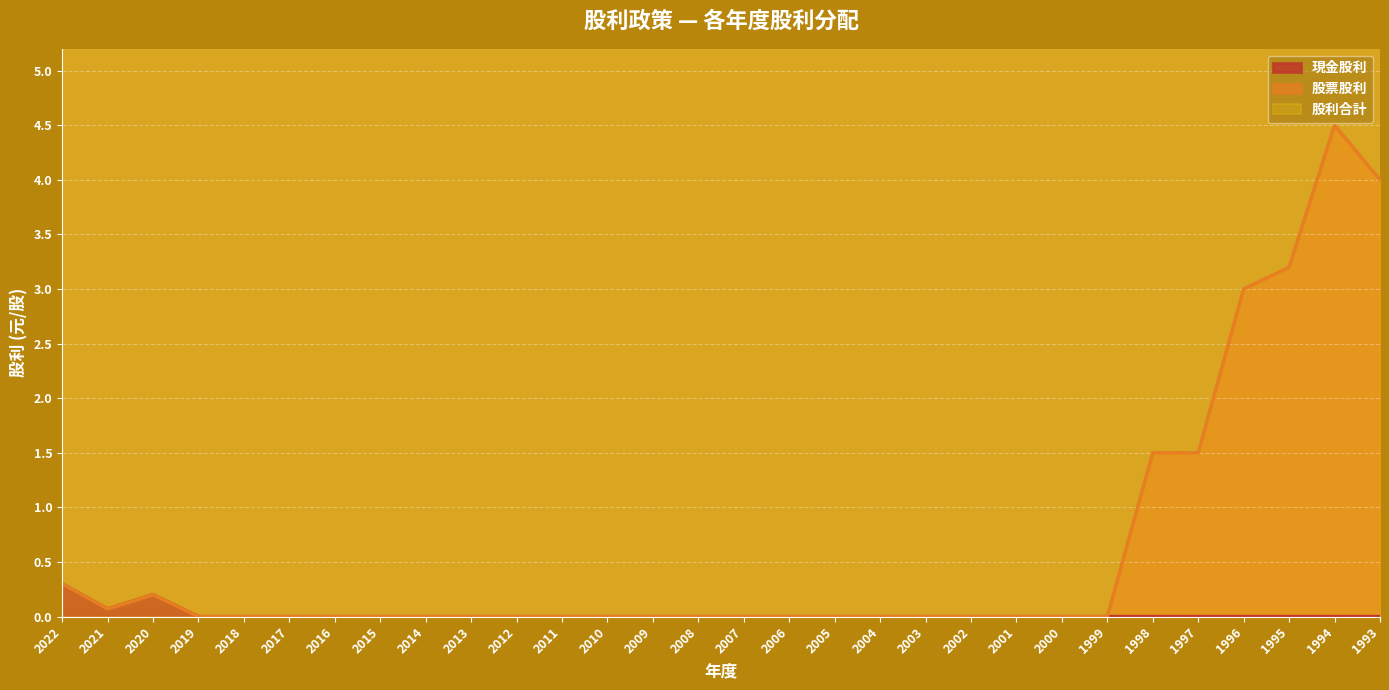

True or false: 現金股利 has a value of 0.0 at 1996.

True